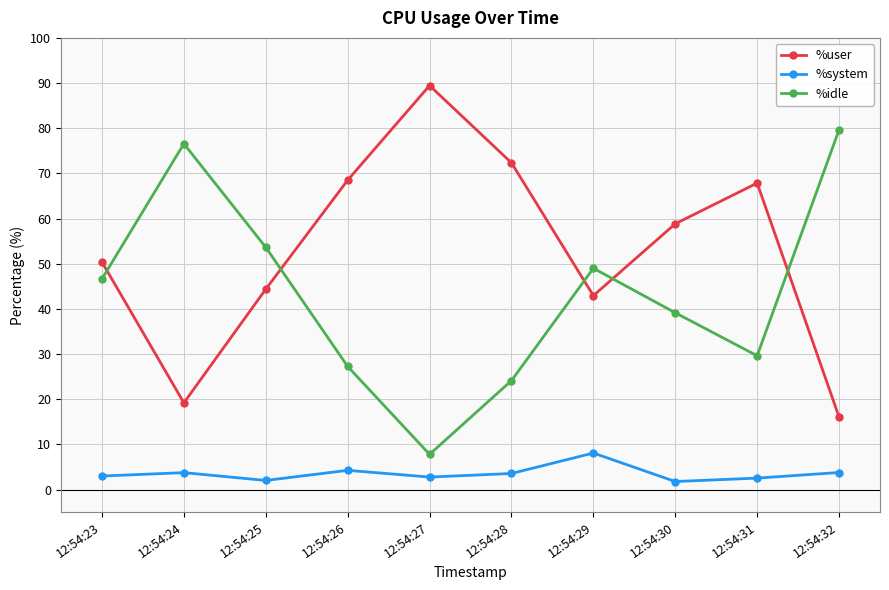

At which category does %system reach its first local valley?

12:54:25